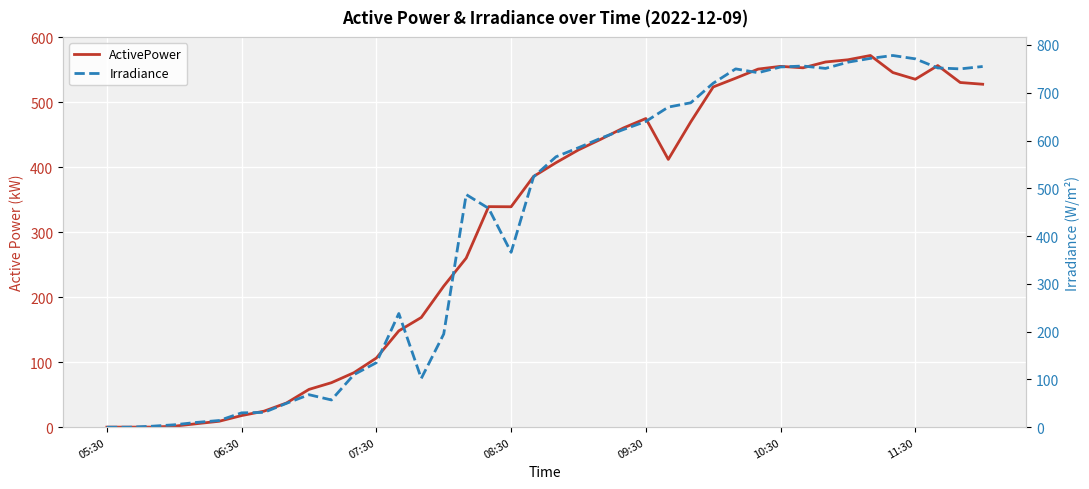

True or false: Irradiance and ActivePower cross at least once.

True